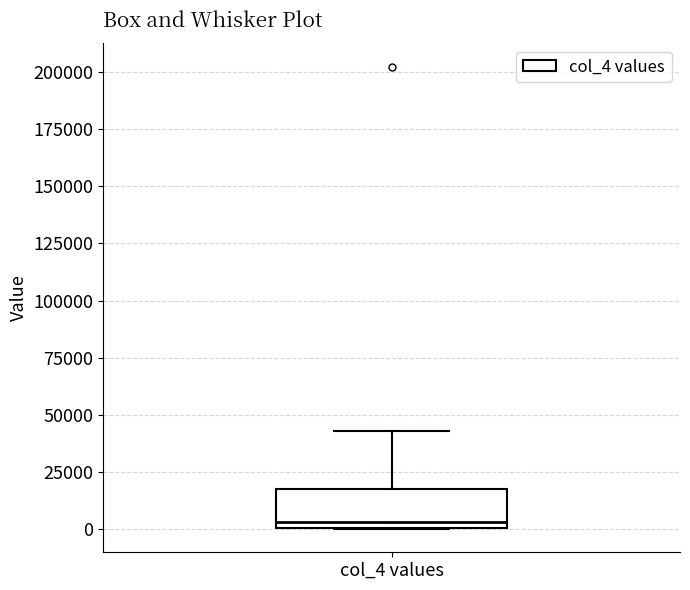

Read this box plot against the y-axis: the position of the median line, the range covered by the box, and the ends of both whiskers. The values are not printed on the chart, so give them approximately, as read against the axis.

median 5000, box 0 to 20000, whiskers 0 to 45000